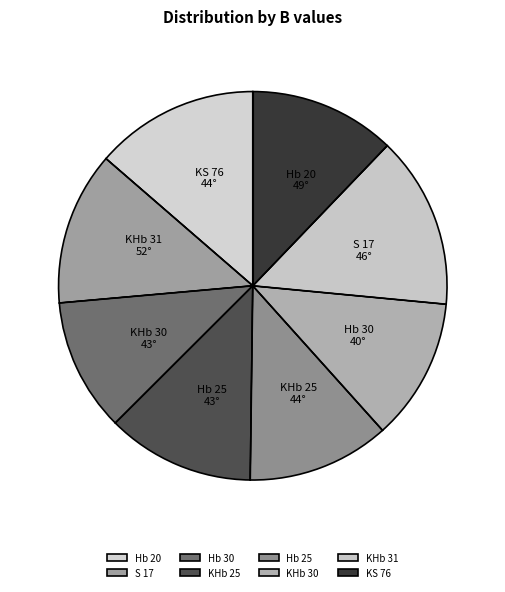

Do S 17 and KHb 31 together represent more than half of the pie?

No